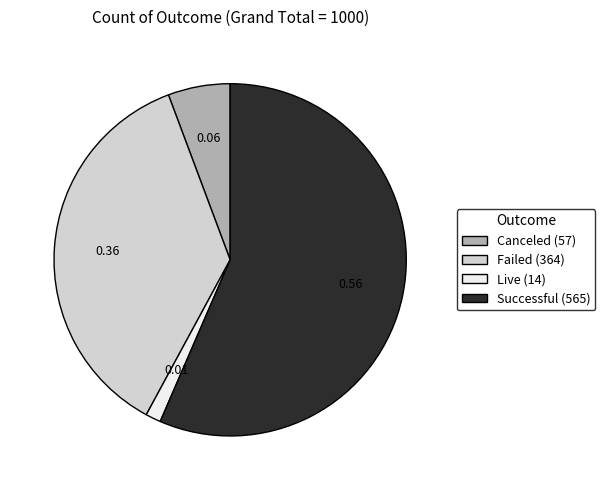

Combined, do Live (14) and Canceled (57) account for over 50%?

No